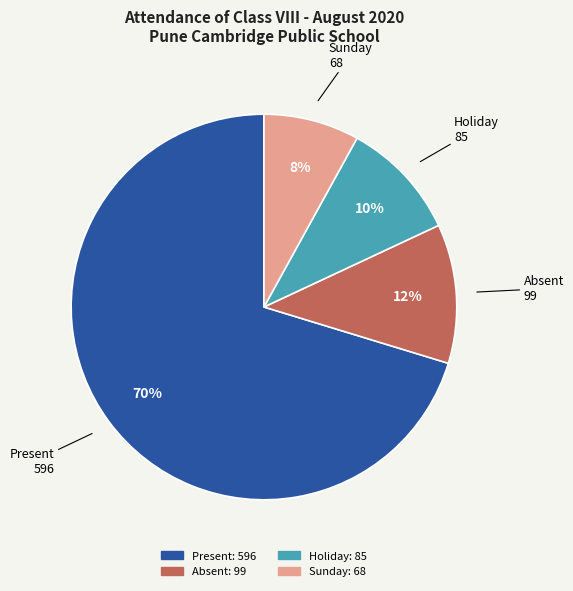

To the nearest percent, what is the difference between the largest and smallest slice percentages?

62%